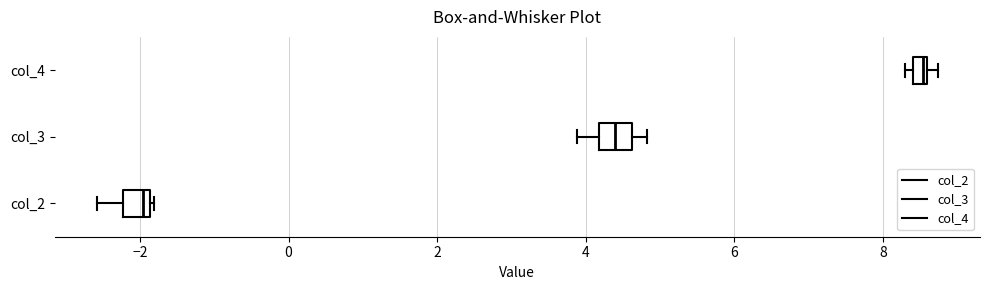

Which box has the furthest to the right median line?

col_4